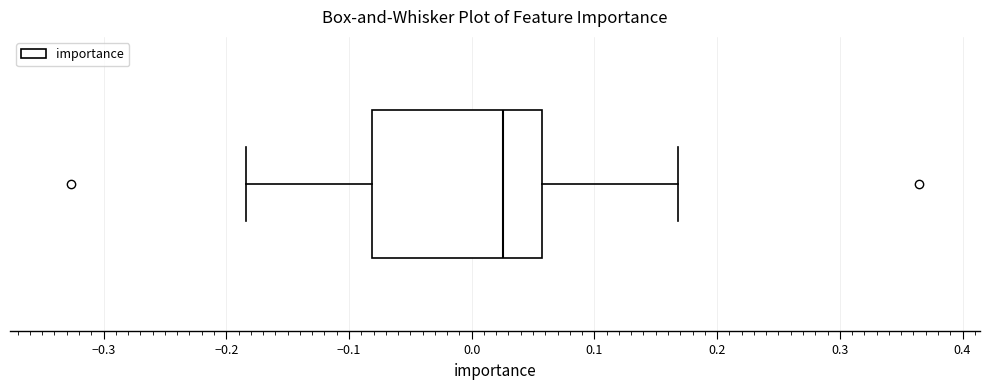

Where does the right whisker of the box end on the x-axis? The values are not printed on the chart, so give them approximately, as read against the axis.

0.17